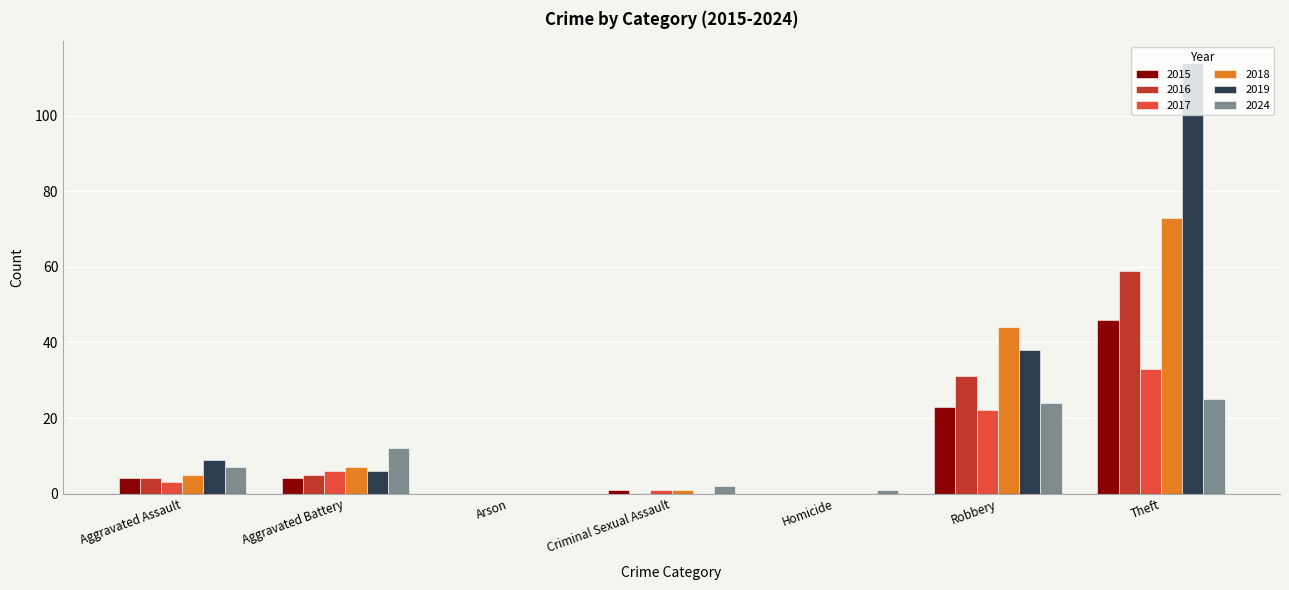

The value of 2019 at Robbery is 38. True or false?

True